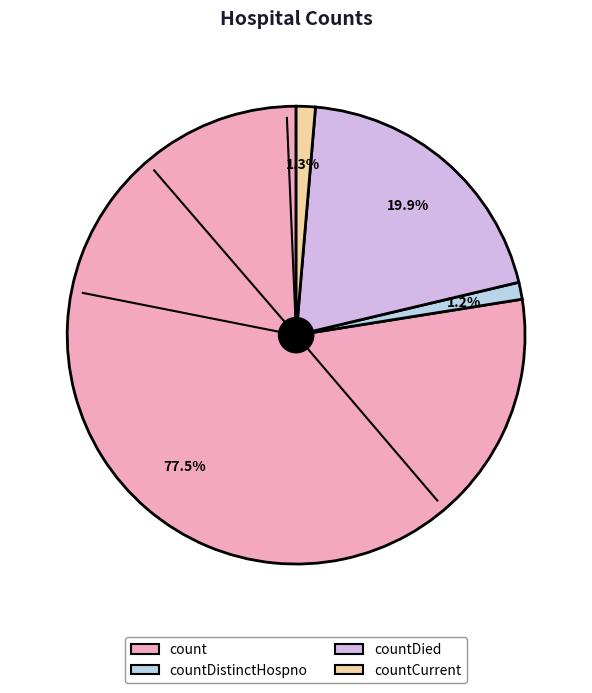

Is there a majority slice in this chart?

Yes